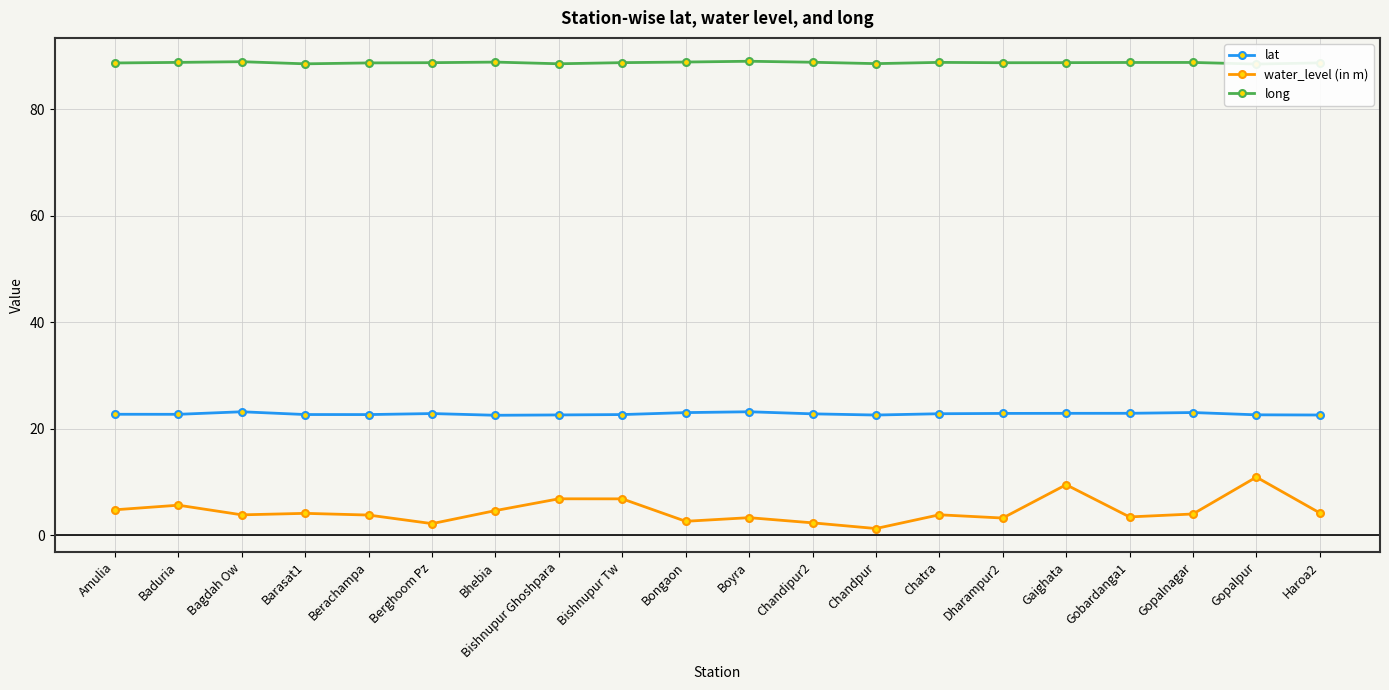

True or false: lat and water_level (in m) cross at least once.

False